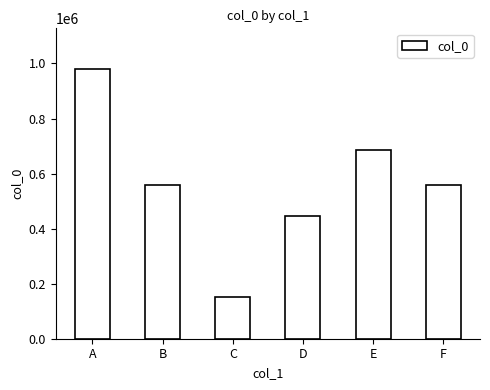

The value at D is 446303. True or false?

True